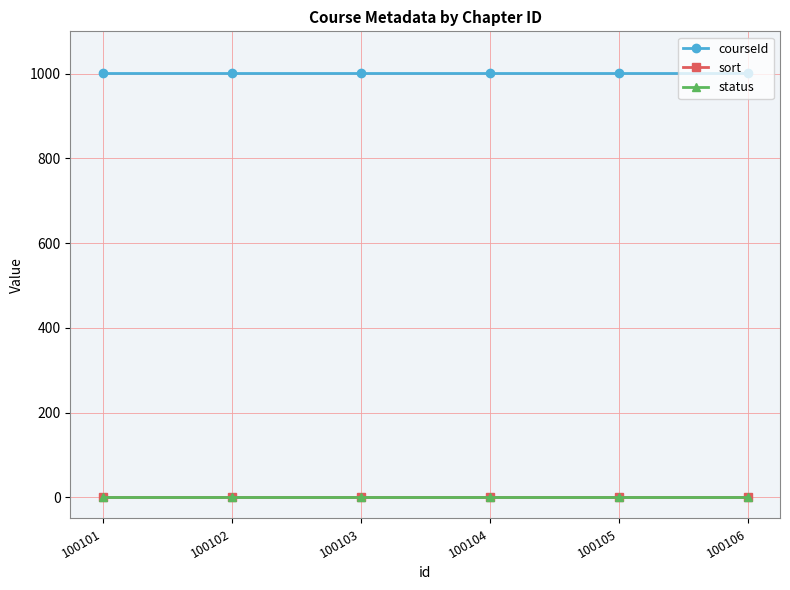

At how many categories does at least one series exceed 869?

6